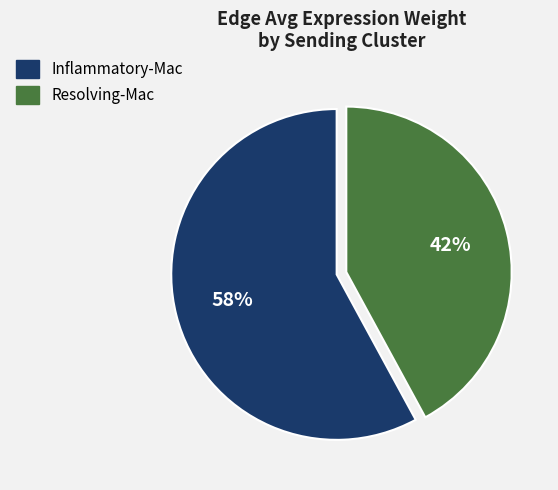

To the nearest percent, what is the combined percentage of Resolving-Mac and Inflammatory-Mac?

100%